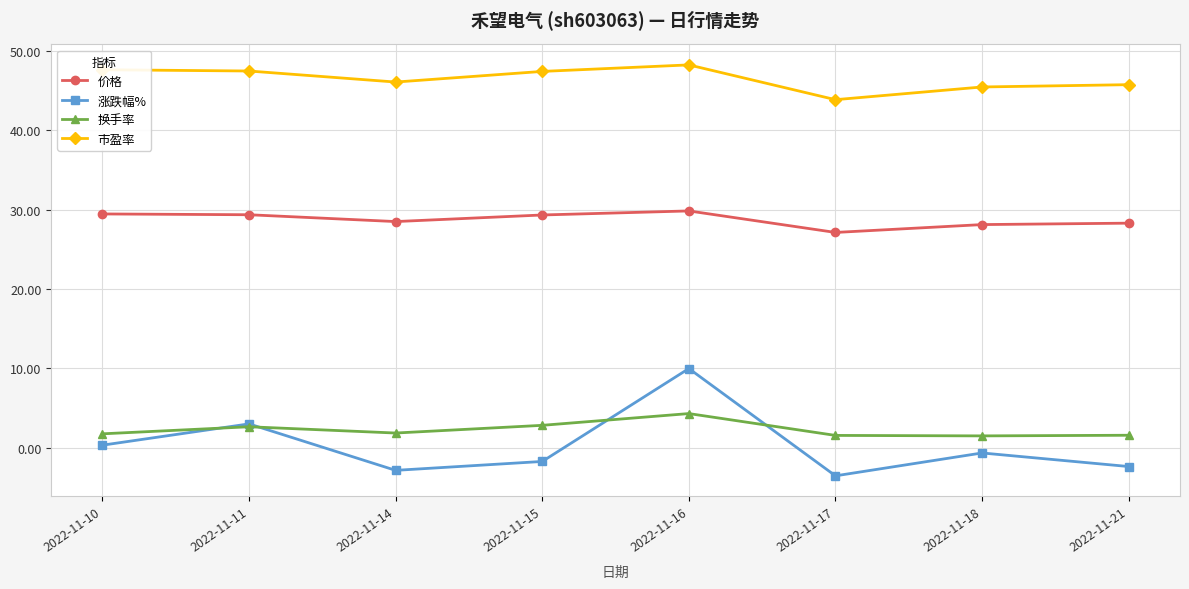

What is the minimum value for 价格?

27.1